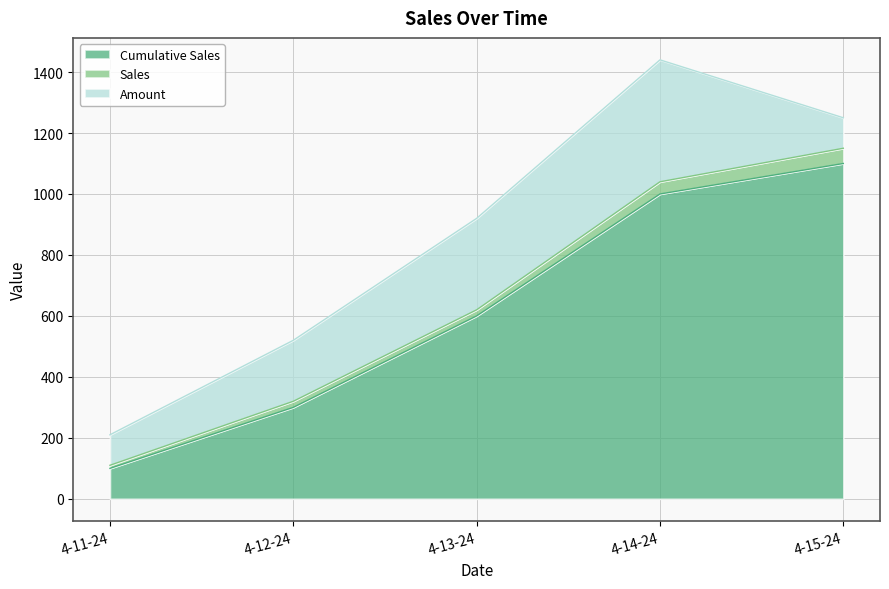

What is the label of the 1st point from the left?

4-11-24